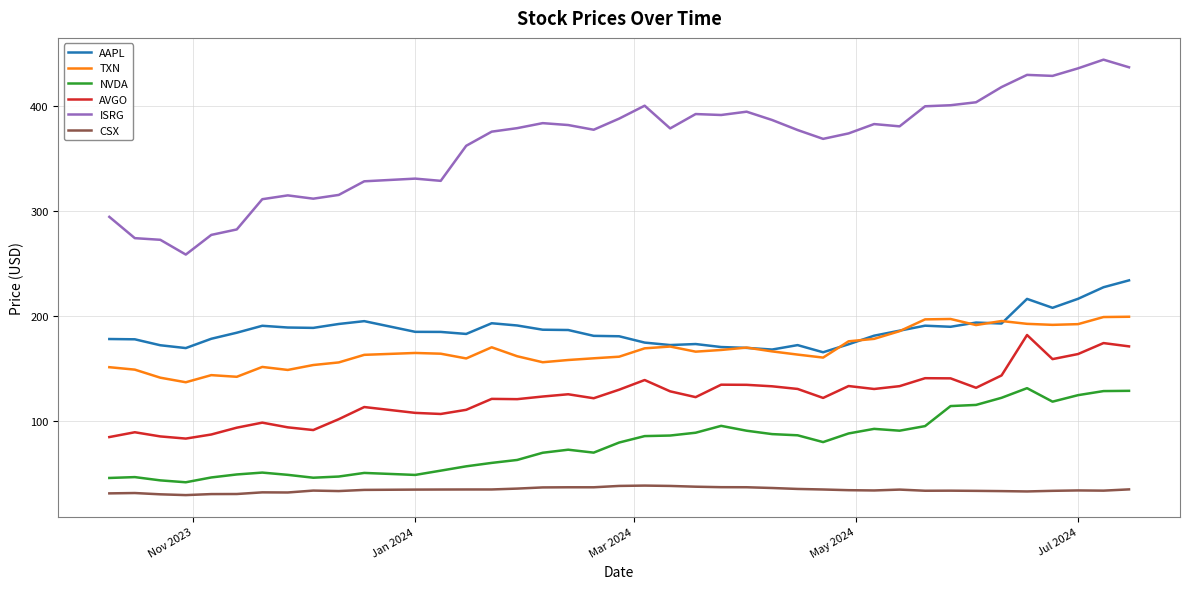

Which series has the largest total across all categories?

ISRG